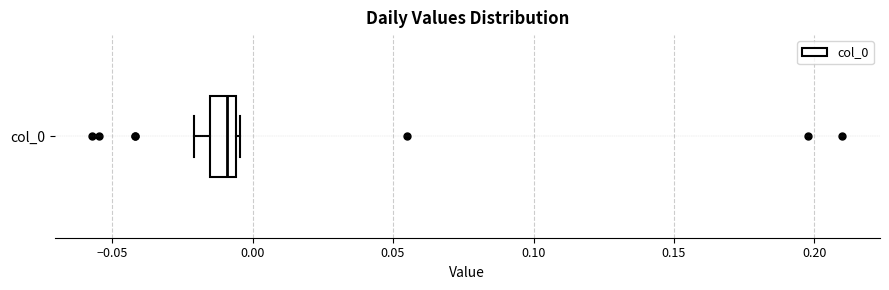

Read this box plot against the x-axis: the position of the median line, the range covered by the box, and the ends of both whiskers. The values are not printed on the chart, so give them approximately, as read against the axis.

median -0.010, box -0.015 to -0.005, whiskers -0.020 to -0.005